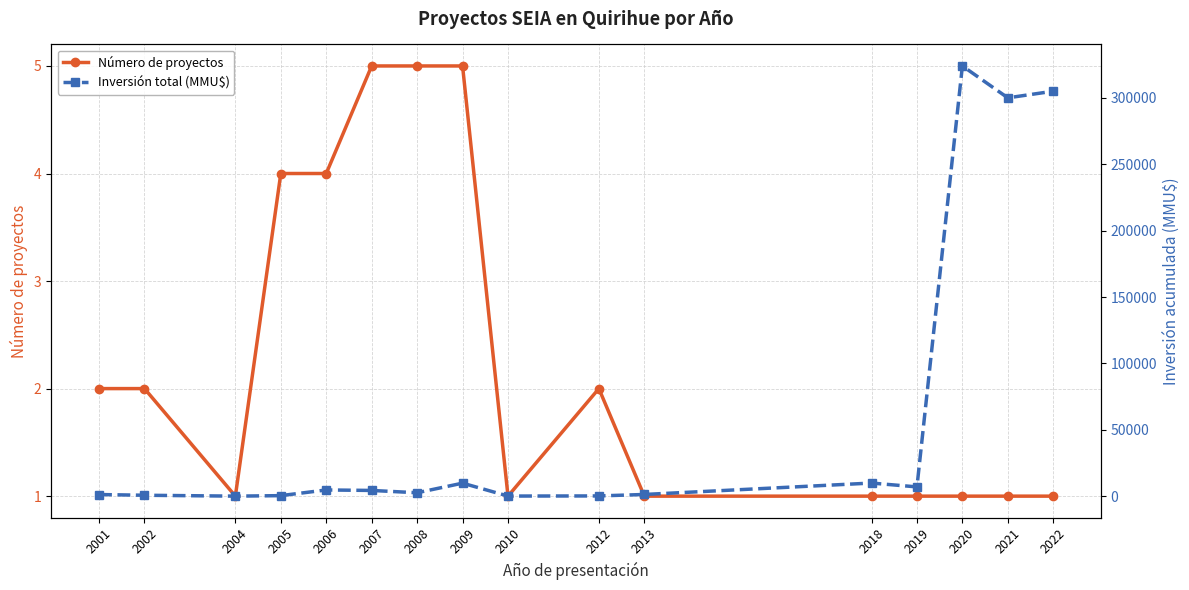

What is the difference between the maximum and second lowest values in the Número de proyectos series?

4